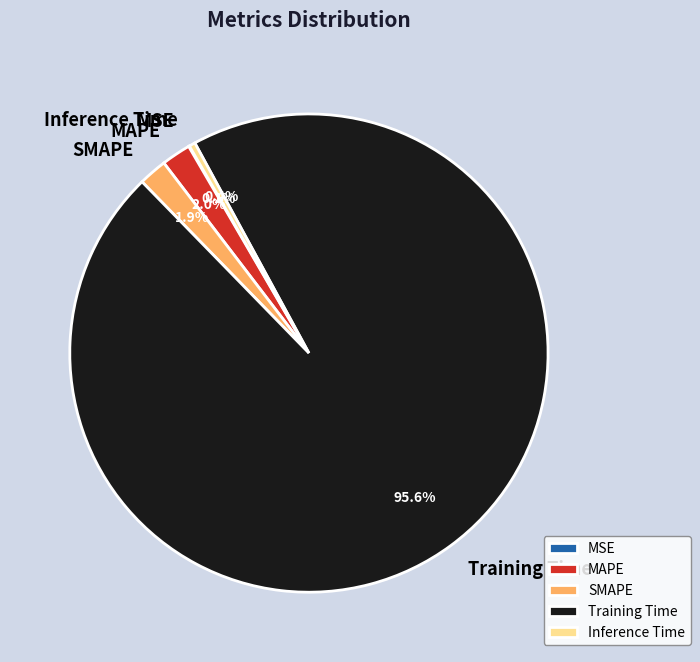

What is the largest slice in the pie chart?

Training Time